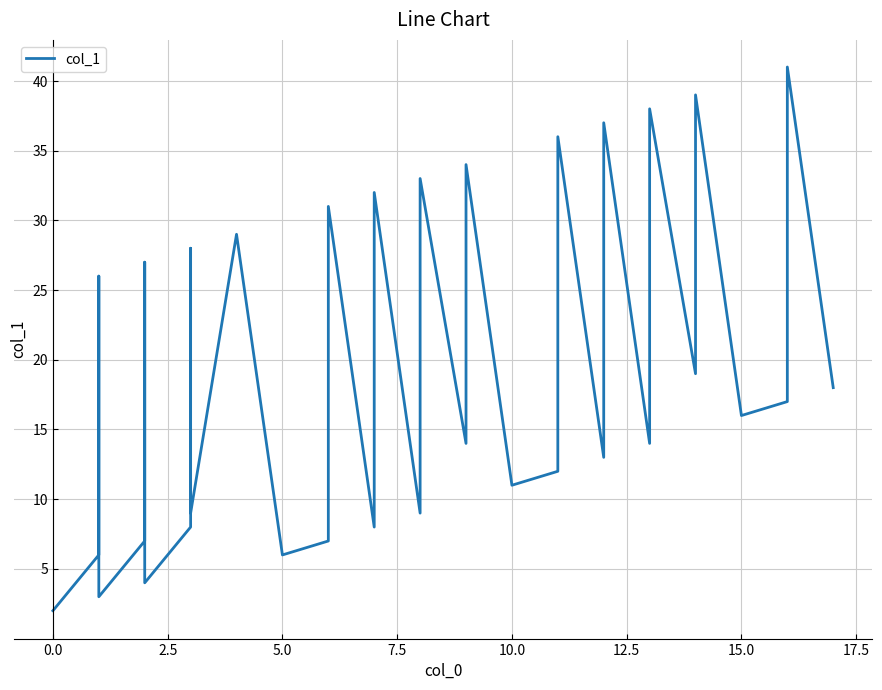

How many lines are shown in the chart?

1